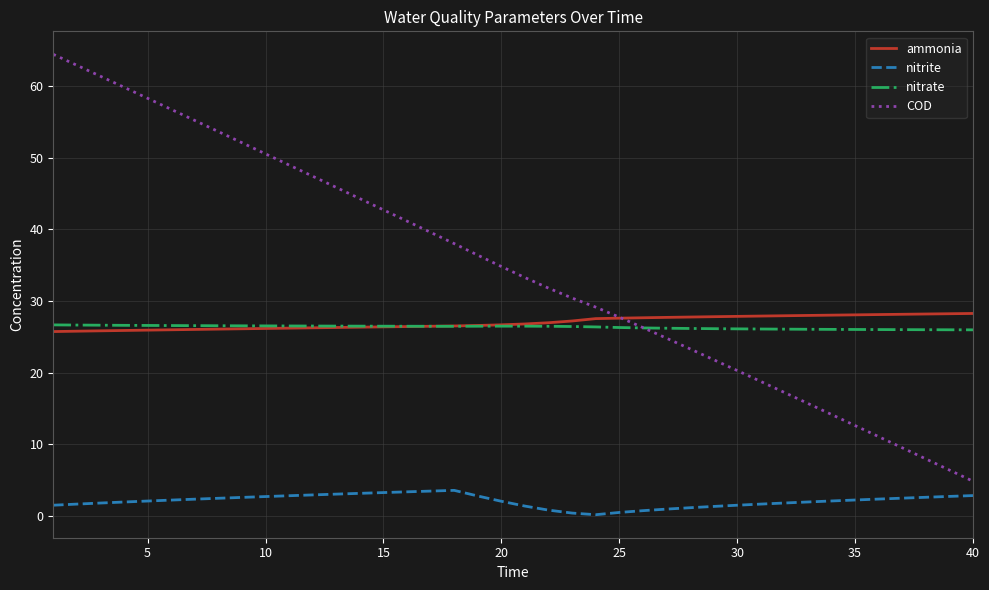

Does the chart display data point markers on the line(s)?

No